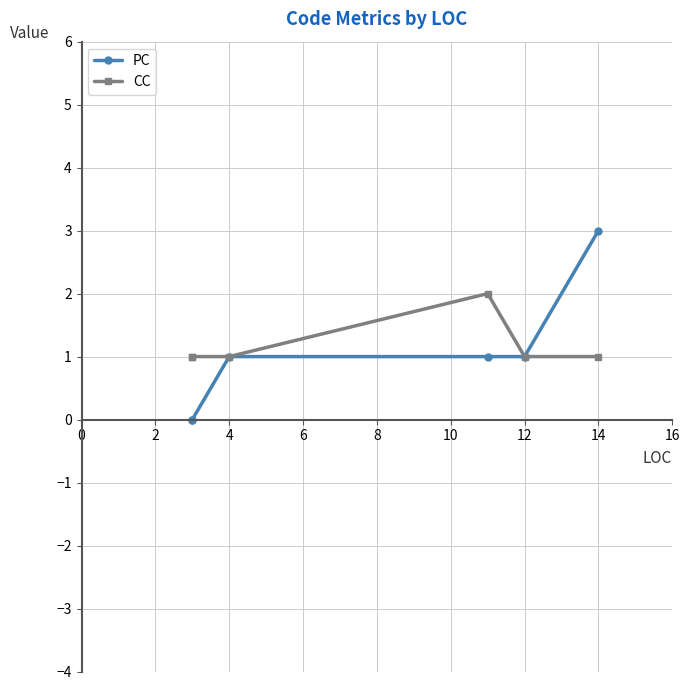

Between 4 and 2, which is larger?

4